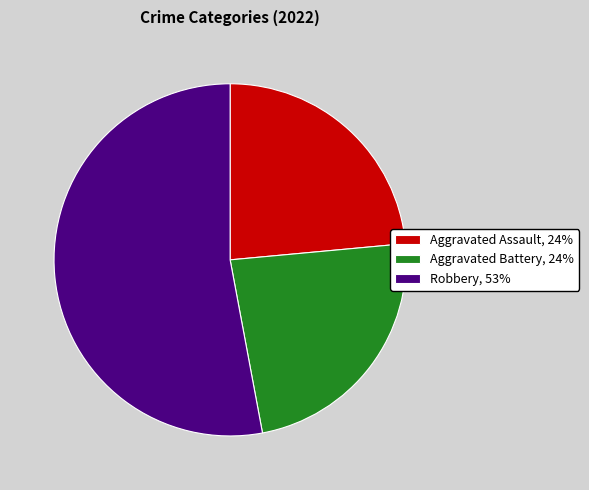

Is the sum of Aggravated Assault, 24% and Aggravated Battery, 24% greater than half?

No